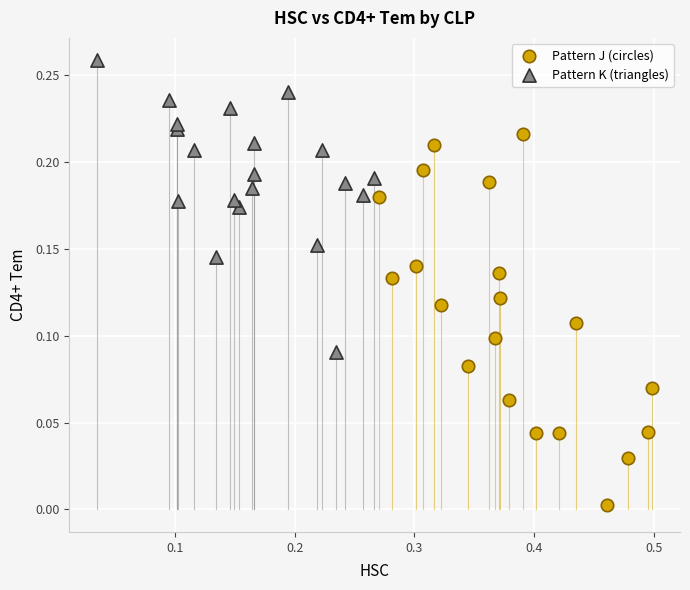

Which series reaches the maximum Y coordinate?

Pattern K (triangles)